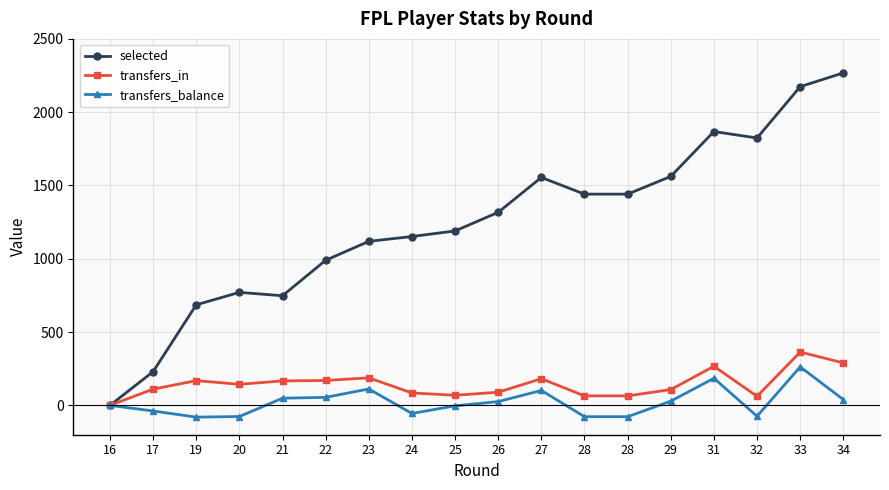

Is this an area chart (filled region under the line)?

No